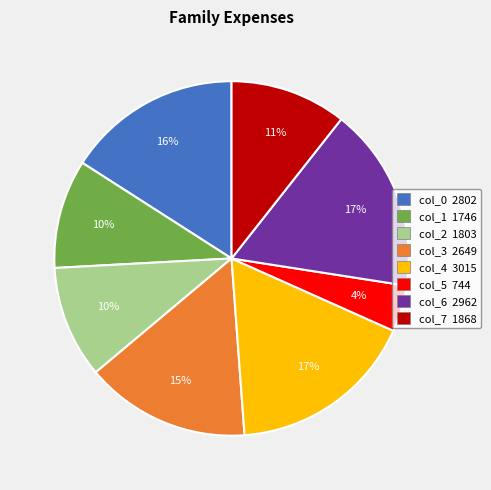

What is the smallest slice in the pie chart?

col_5